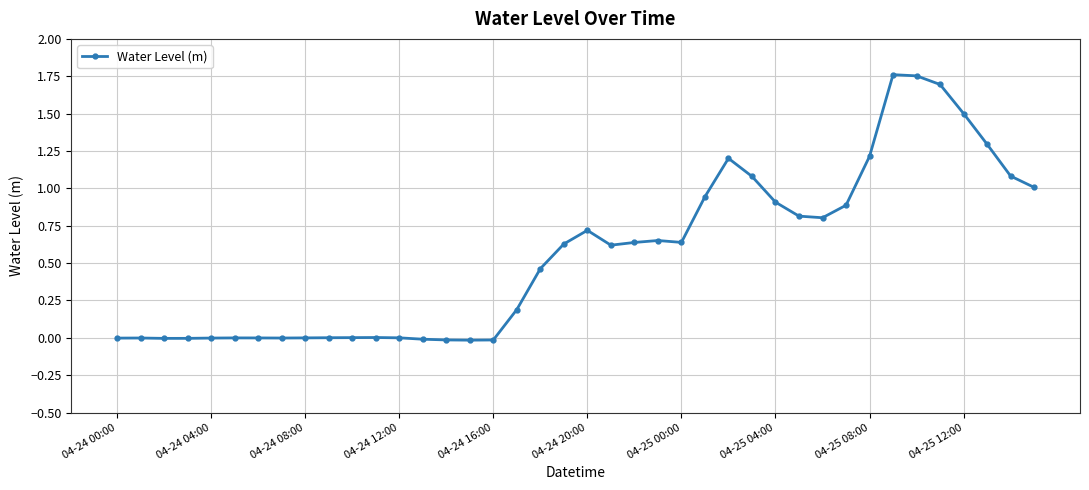

True or false: there are more than 2 points higher than both neighbors.

True